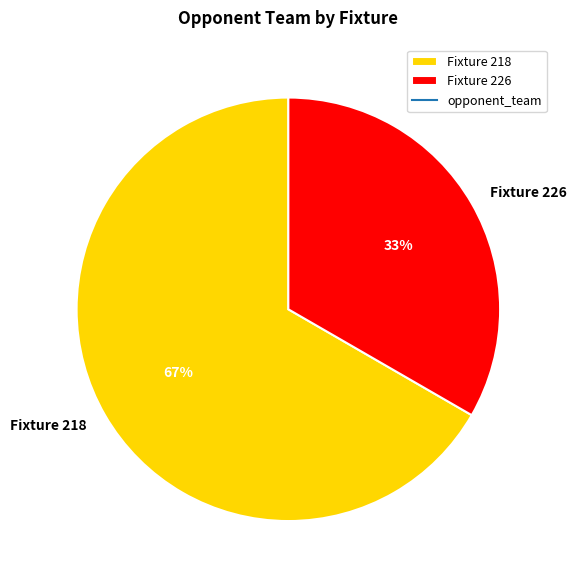

True or false: Fixture 226 accounts for 22% of the total.

False